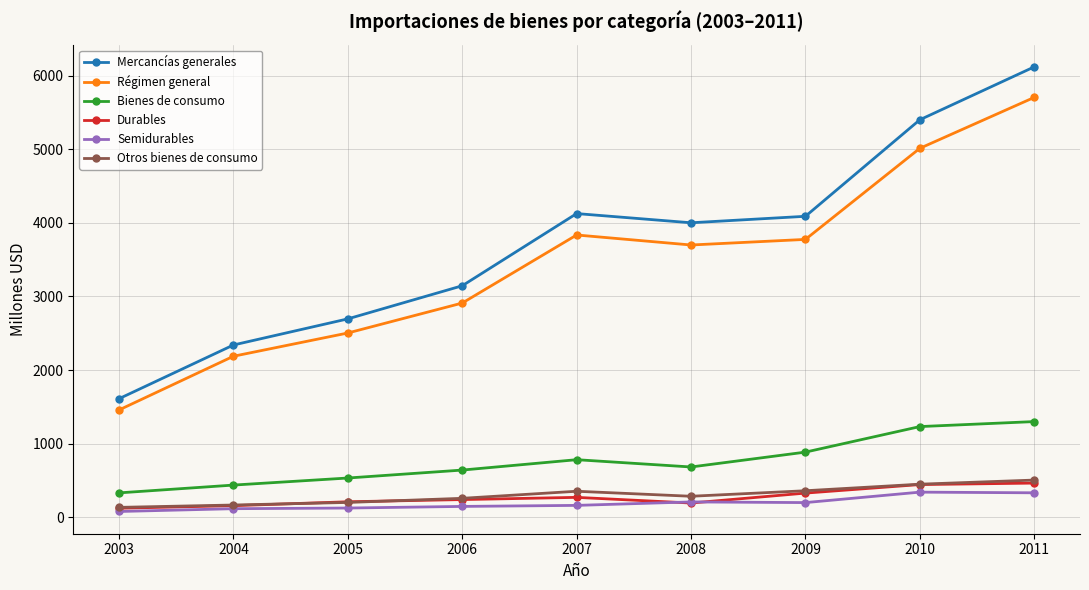

Which series has the widest spread of values?

Mercancías generales